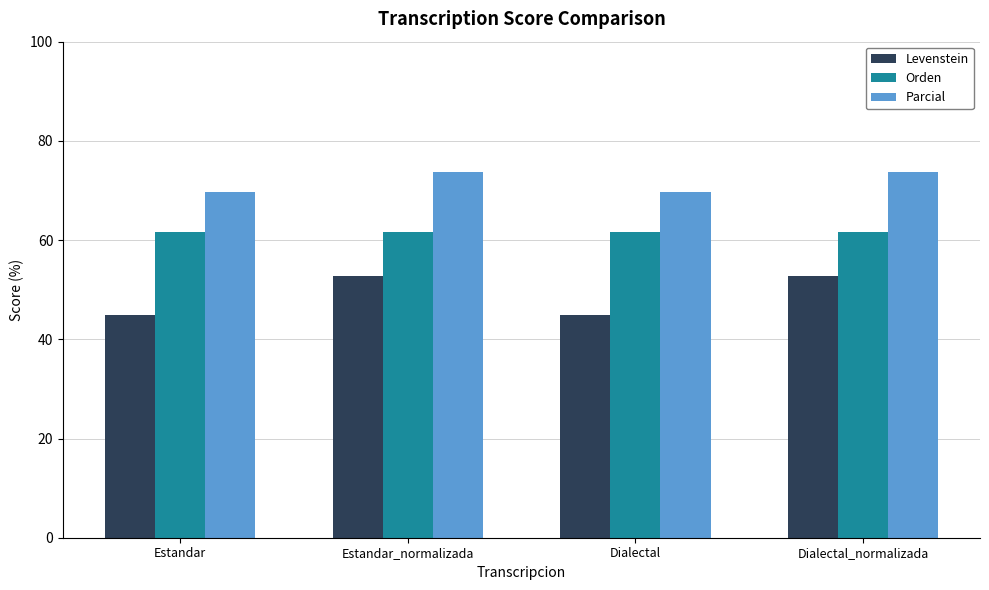

Are the bars horizontal?

No